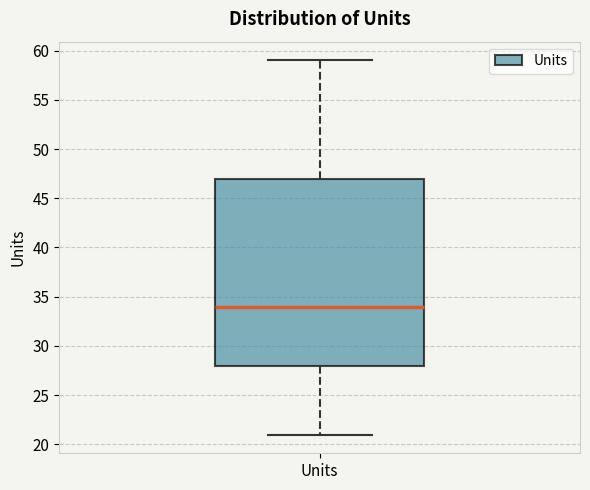

Transcribe this box plot: give where the median line is, the range the box spans, and where the two whiskers end, as read against the y-axis. The values are not printed on the chart, so give them approximately, as read against the axis.

median 34, box 28 to 47, whiskers 21 to 59